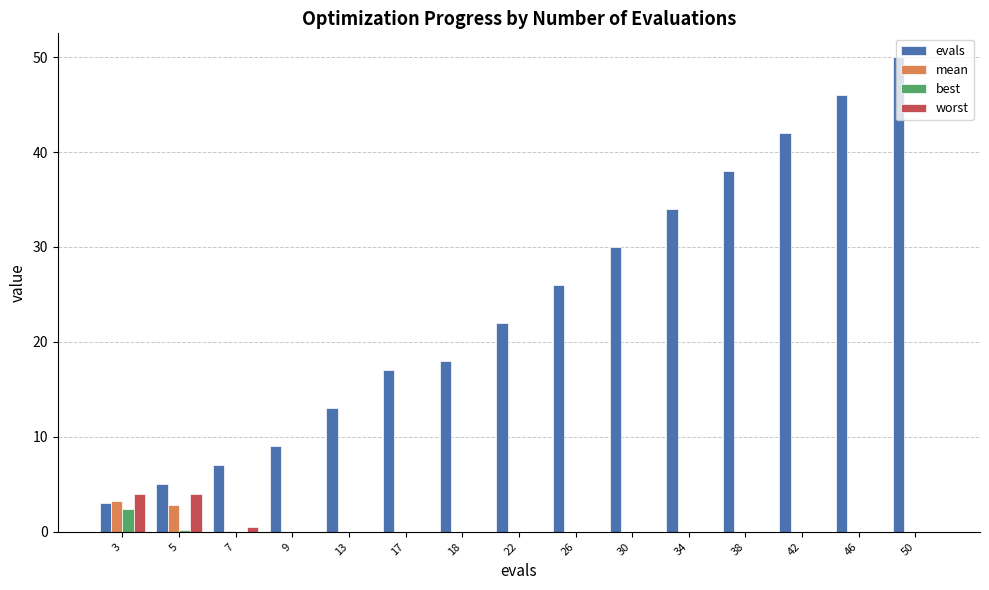

Which series has the largest range (max minus min)?

evals